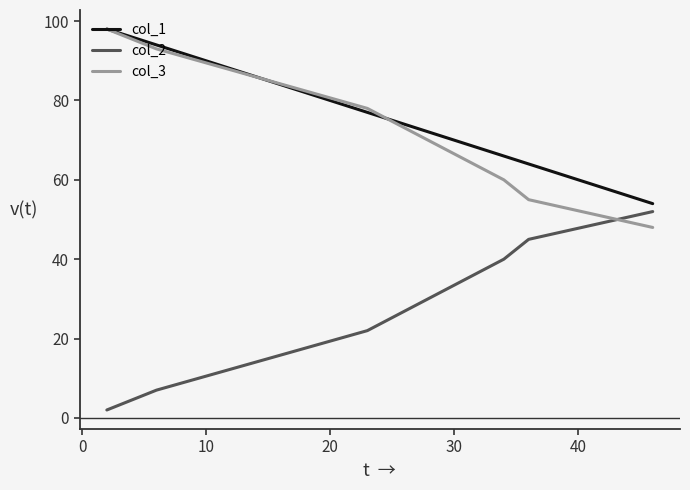

Reading left to right, list all the values displayed in this chart.

col_1: 98	94	77	66	64	54
col_2: 2	7	22	40	45	52
col_3: 98	93	78	60	55	48